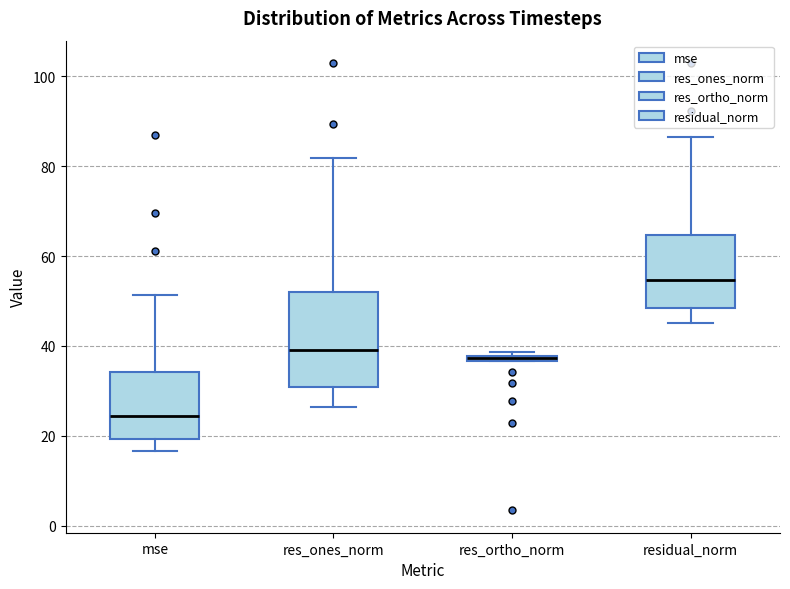

Which box is the tallest, from its lower edge to its upper edge?

res_ones_norm